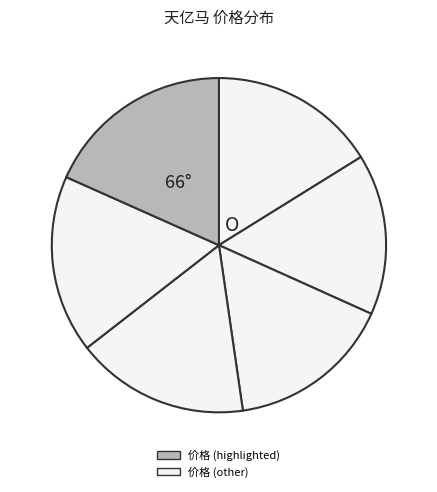

How many segments does this pie chart have?

6